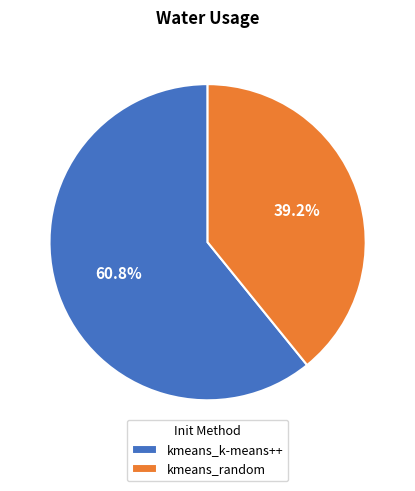

Combined, what portion of the pie is kmeans_k-means++ and kmeans_random?

100.0%